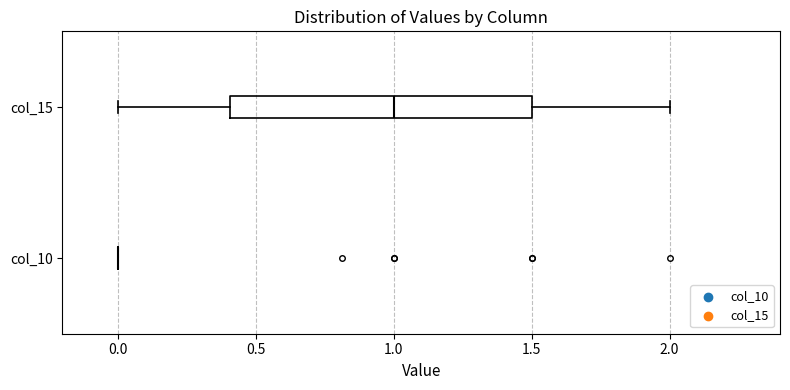

Reading bottom to top, read every box against the x-axis: the position of its median line, the range the box covers, and the ends of its whiskers. The values are not printed on the chart, so give them approximately, as read against the axis.

col_10: box collapsed to a line at 0.0, whiskers 0.0 to 0.0
col_15: median 1.0, box 0.4 to 1.5, whiskers 0.0 to 2.0